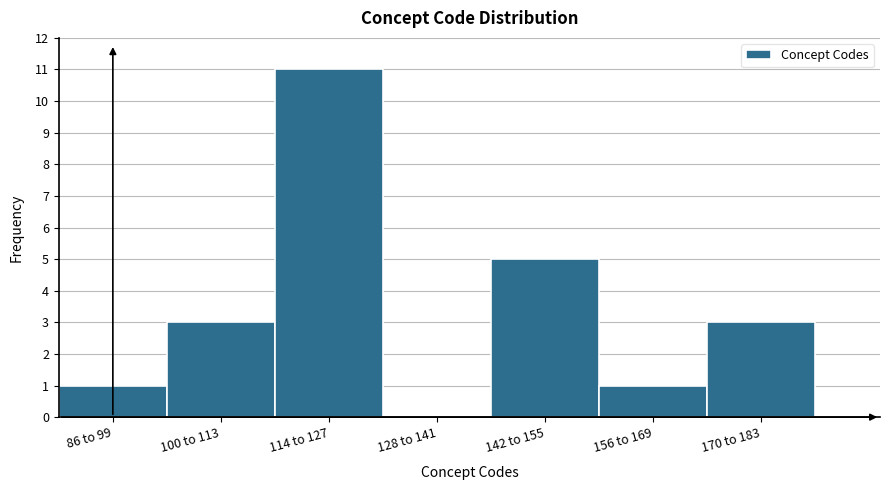

Reading right to left, list all the values displayed in this chart.

170 to 183=3	156 to 169=1	142 to 155=5	128 to 141=0	114 to 127=11	100 to 113=3	86 to 99=1